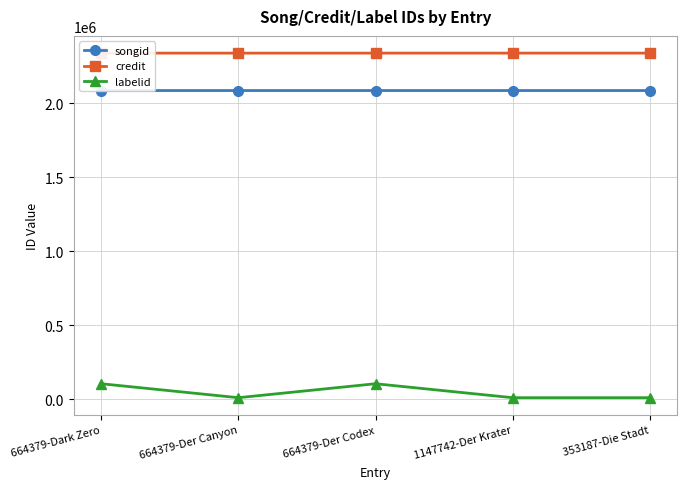

At which category is the sum across all series the highest?

664379-Der Codex